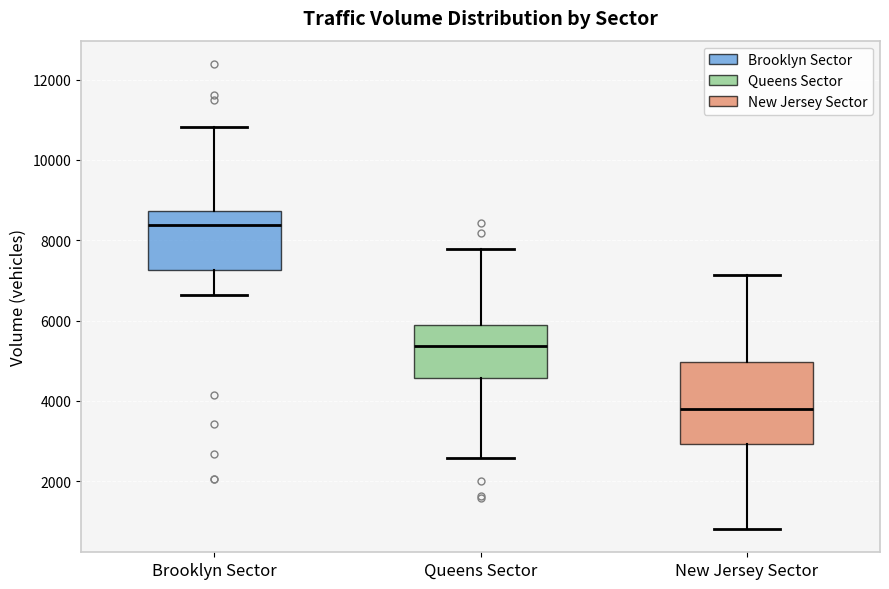

Comparing the boxes themselves (not the whiskers), which one is the tallest?

New Jersey Sector